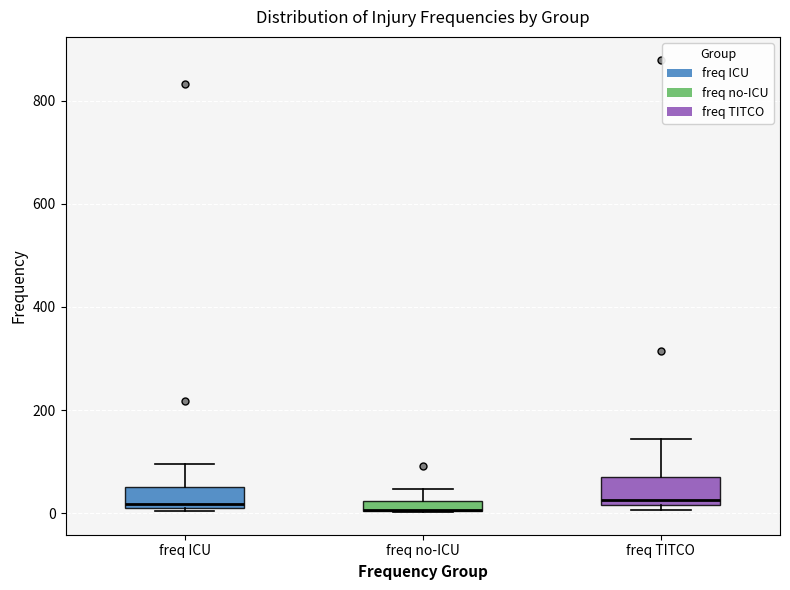

Where is the upper edge of the box for freq ICU on the y-axis? The values are not printed on the chart, so give them approximately, as read against the axis.

60